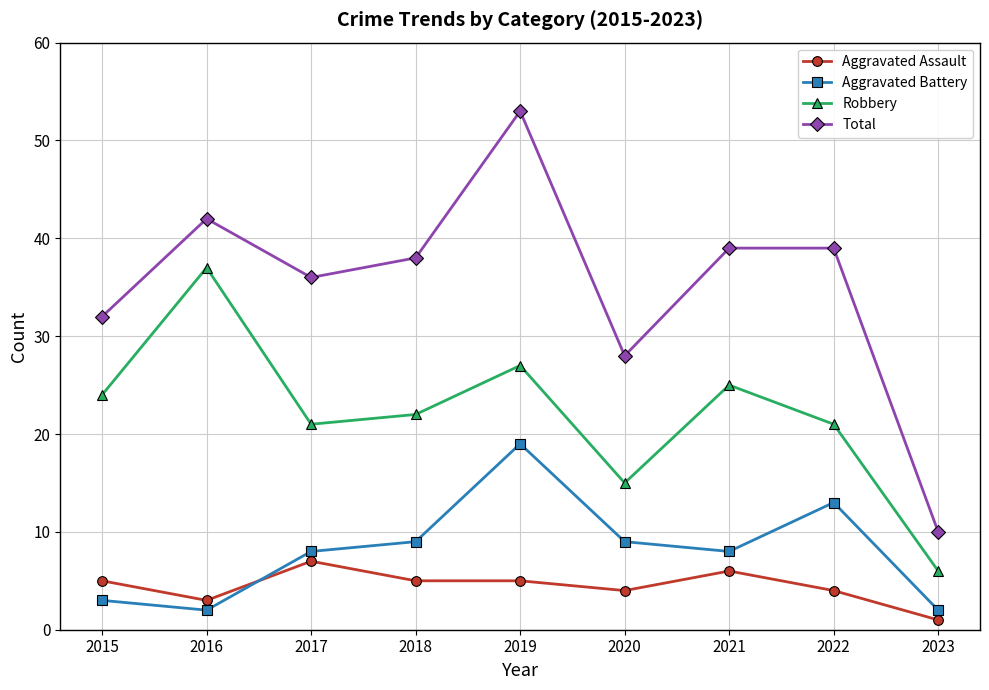

List the series in order of their peak value, highest first.

Total, Robbery, Aggravated Battery, Aggravated Assault